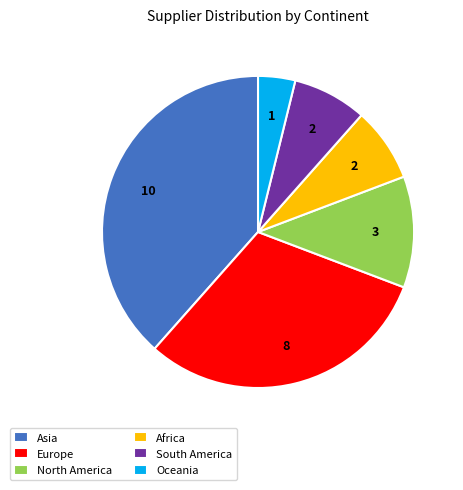

Does South America account for over 50% of the chart?

No